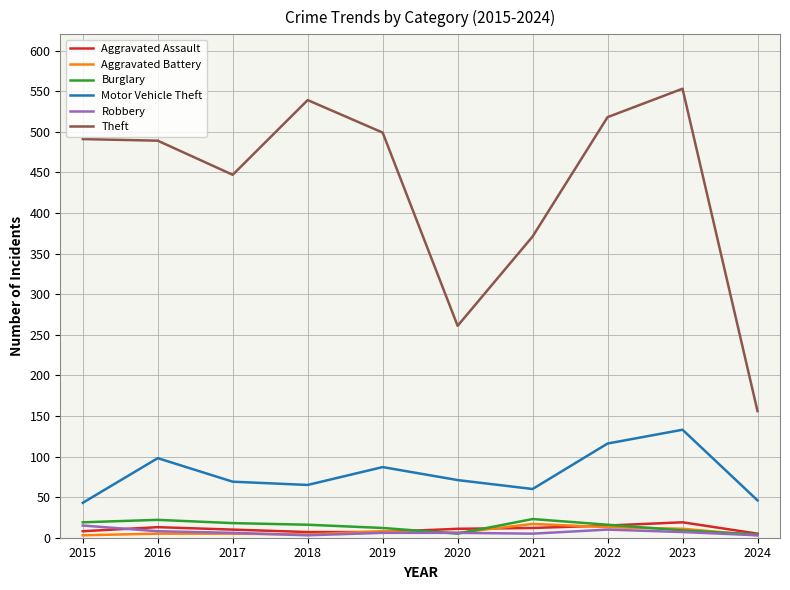

Is it true that Robbery equals 6 at 2020?

True